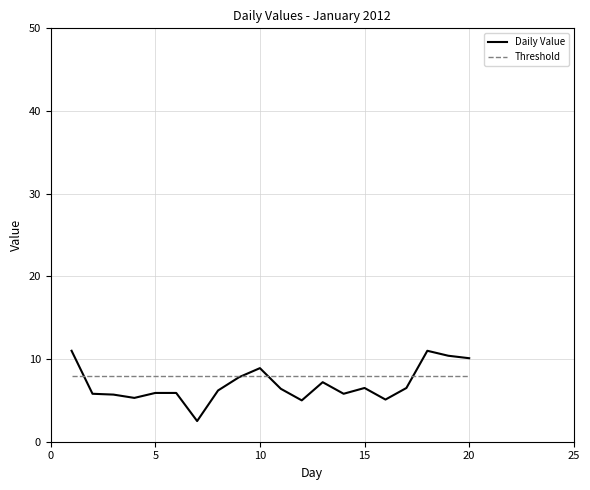

Rank the series by their maximum value, from lowest to highest.

Threshold, Daily Value